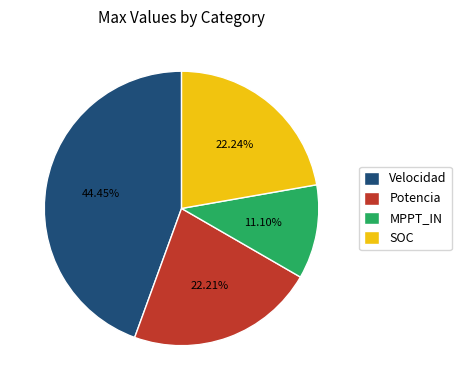

Does SOC account for over 50% of the chart?

No